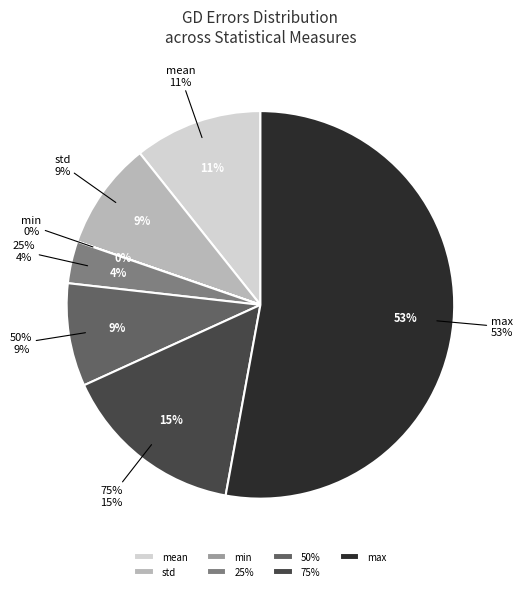

Does any single category account for the majority?

Yes